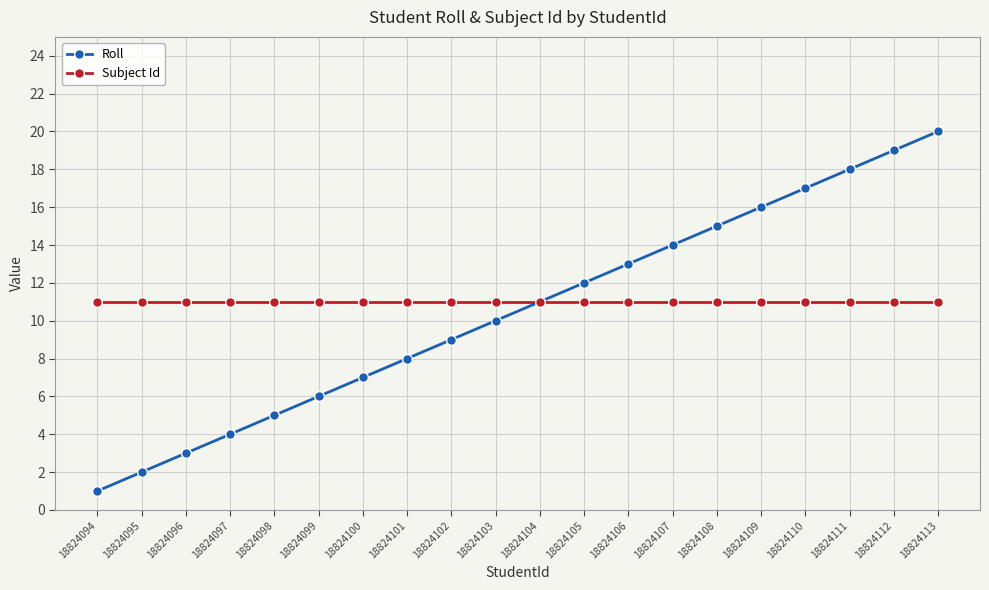

At how many categories does at least one series exceed 10?

20